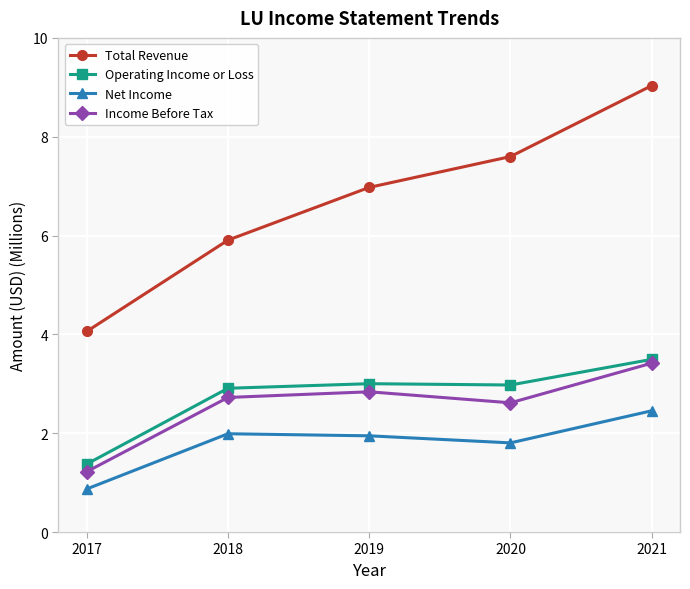

What is the spread (max minus min) of values at 2021?

6.6